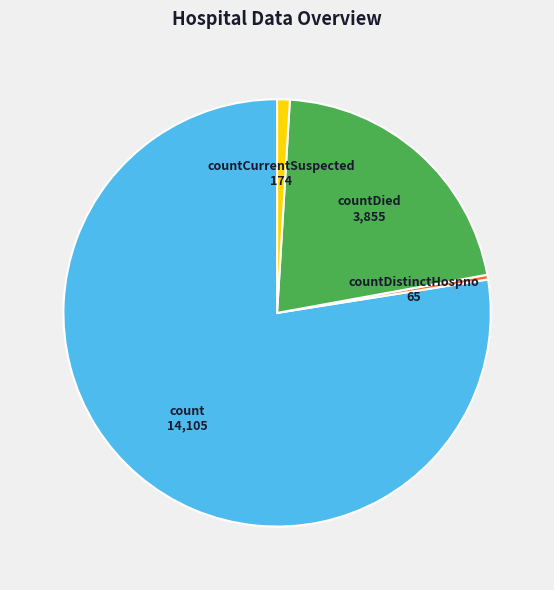

Is countDistinctHospno the majority of the pie?

No